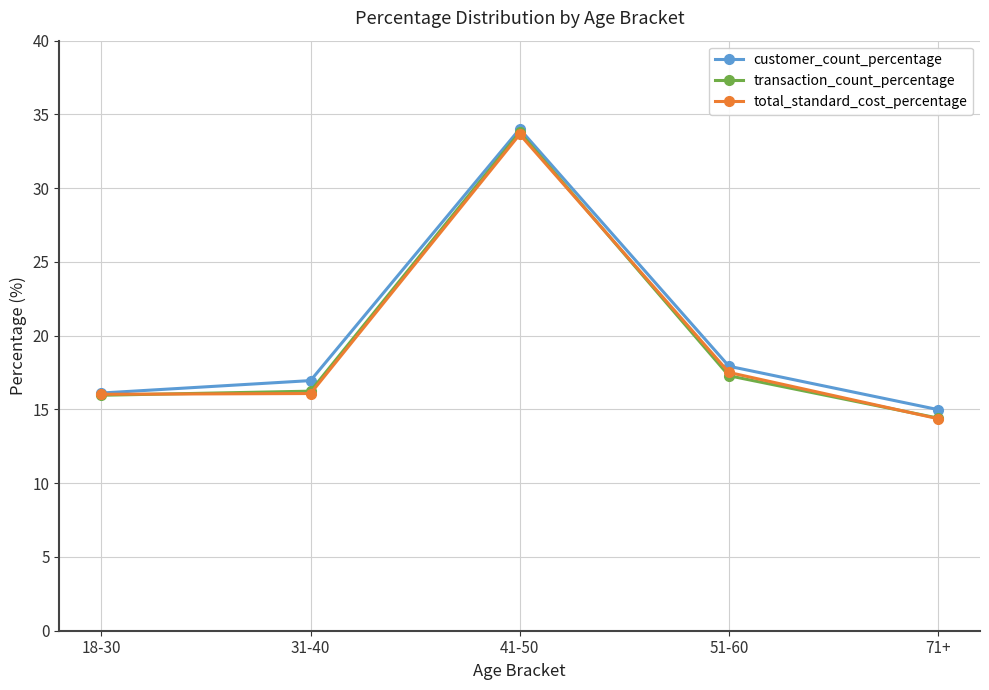

In total_standard_cost_percentage, how many points are higher than both neighbors (excluding endpoints)?

1